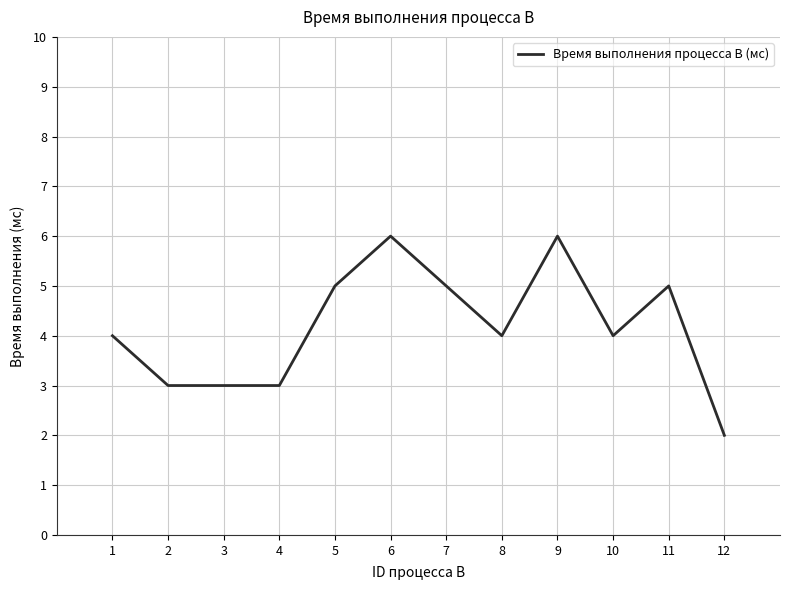

What is the difference between the maximum and second lowest values?

3